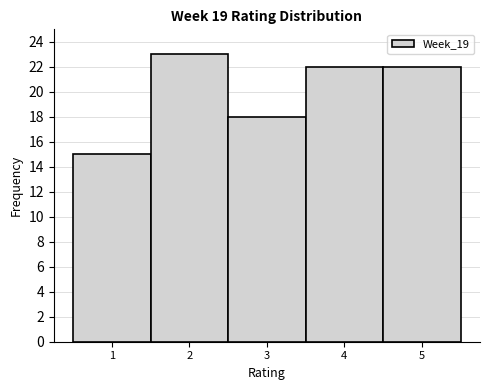

Which range on the x-axis has the tallest bar?

1.5 to 2.5